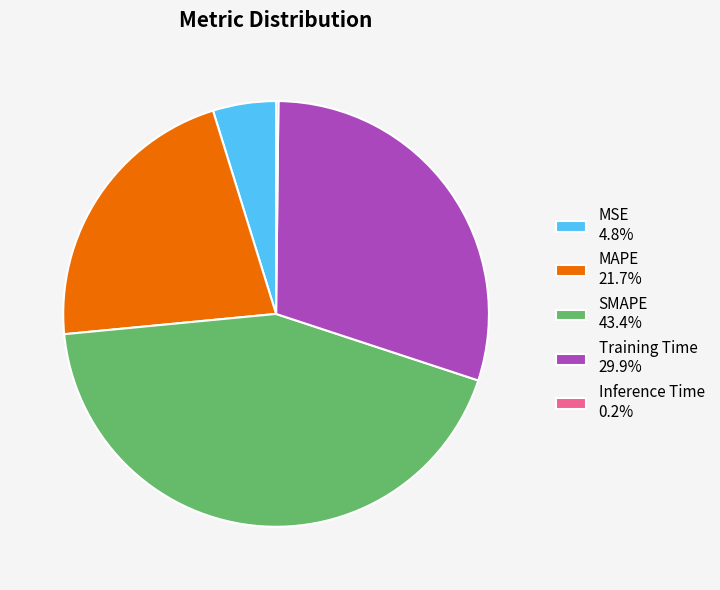

Combined, do MSE 4.8% and Training Time 29.9% account for over 50%?

No